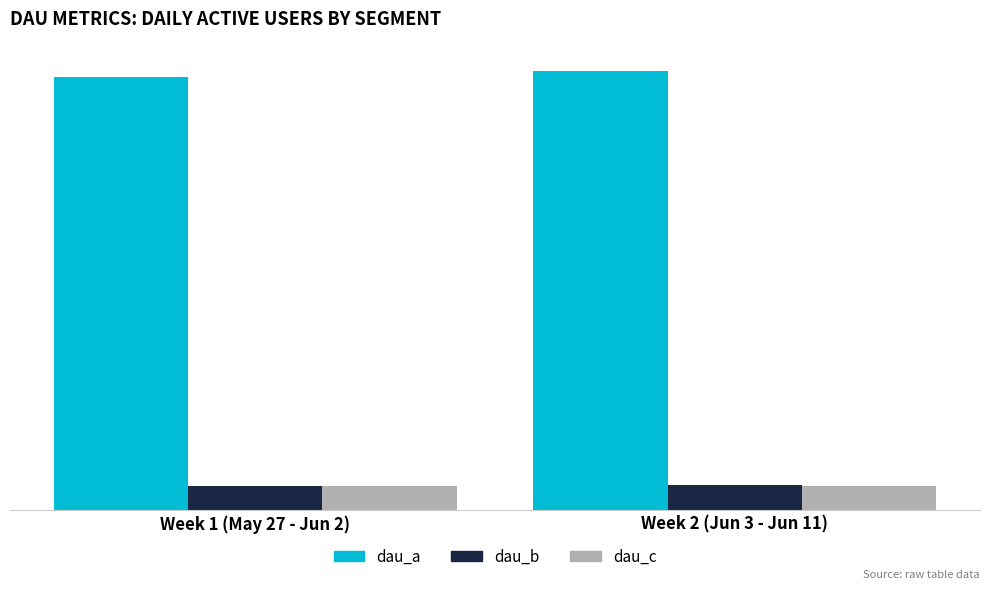

What are all the series names shown in the legend?

dau_a, dau_b, dau_c